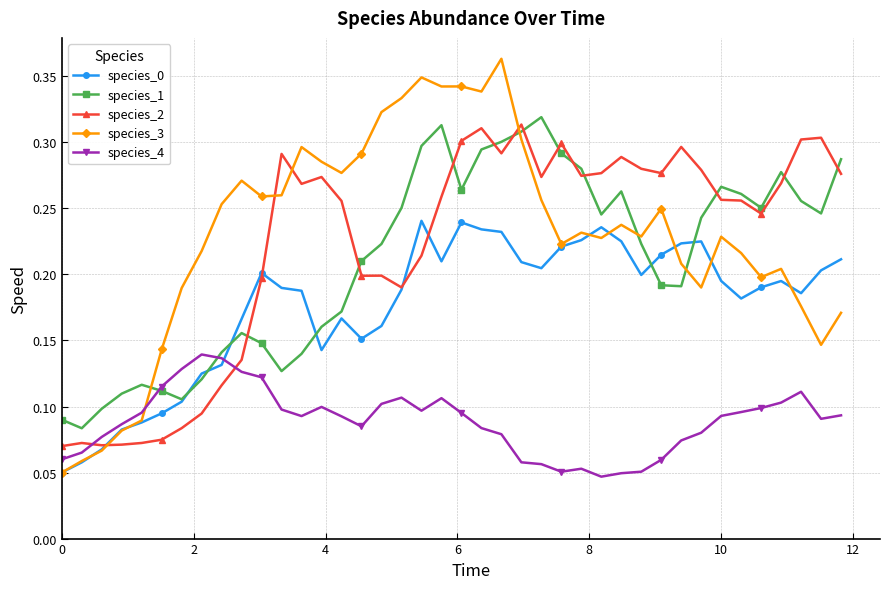

True or false: species_4 and species_3 cross at least once.

True